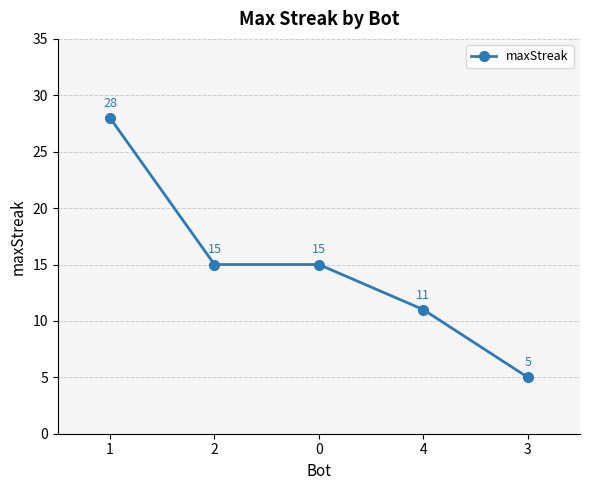

What is the sum of all values?

74